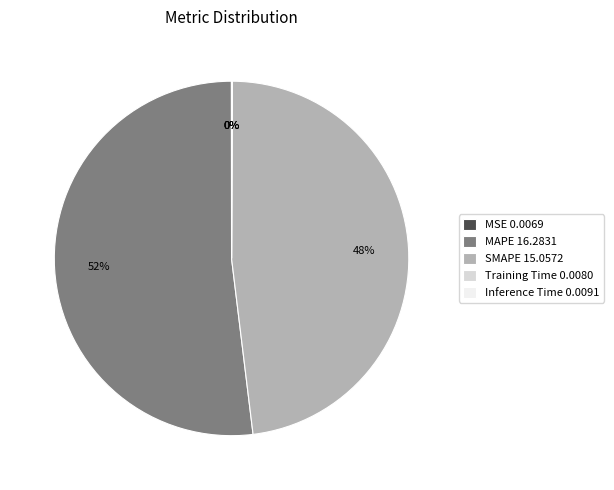

Is there any slice that represents more than half of the pie?

Yes